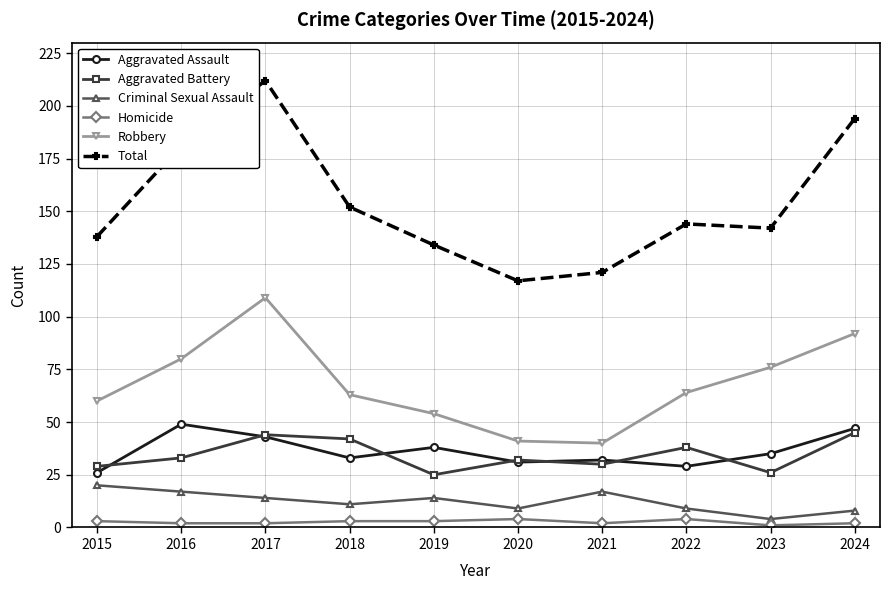

True or false: Aggravated Battery and Robbery intersect in this chart.

False